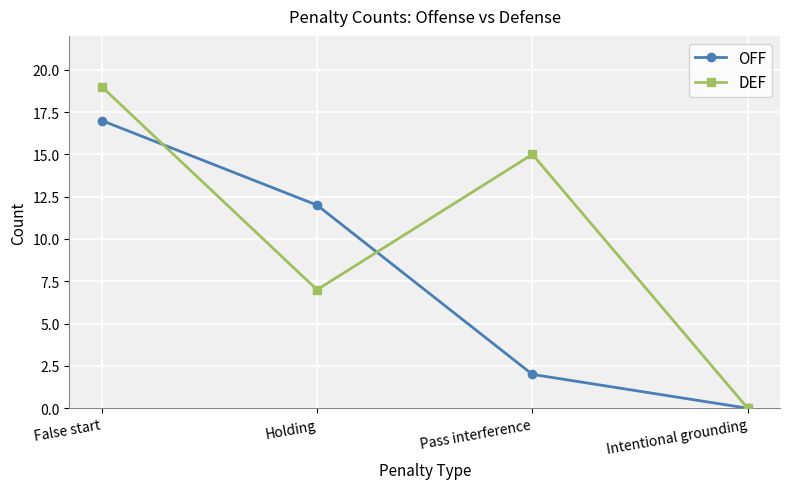

Reading right to left, what are all the values shown in this chart?

OFF: Intentional grounding=0	Pass interference=2	Holding=12	False start=17
DEF: Intentional grounding=0	Pass interference=15	Holding=7	False start=19